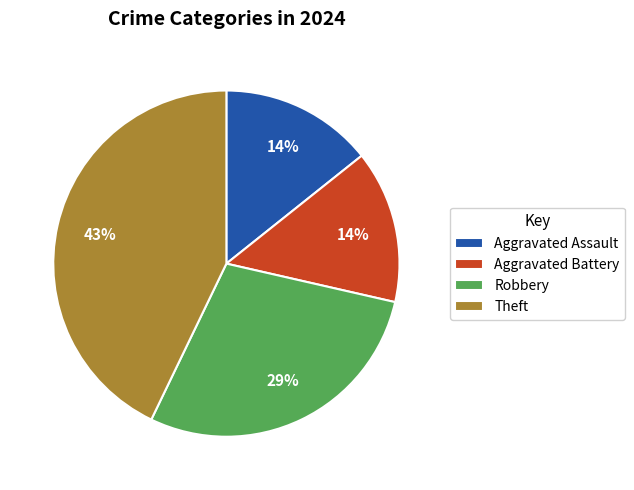

The Aggravated Assault slice represents 23% of the pie. True or false?

False